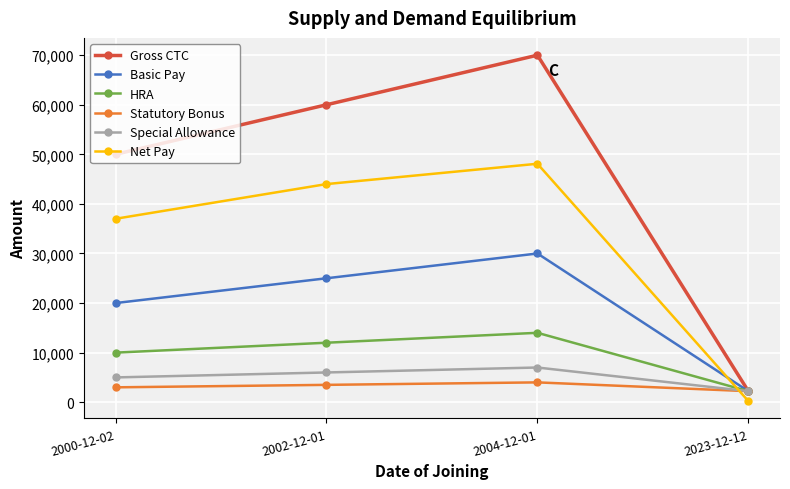

Is this an area chart (filled region under the line)?

No